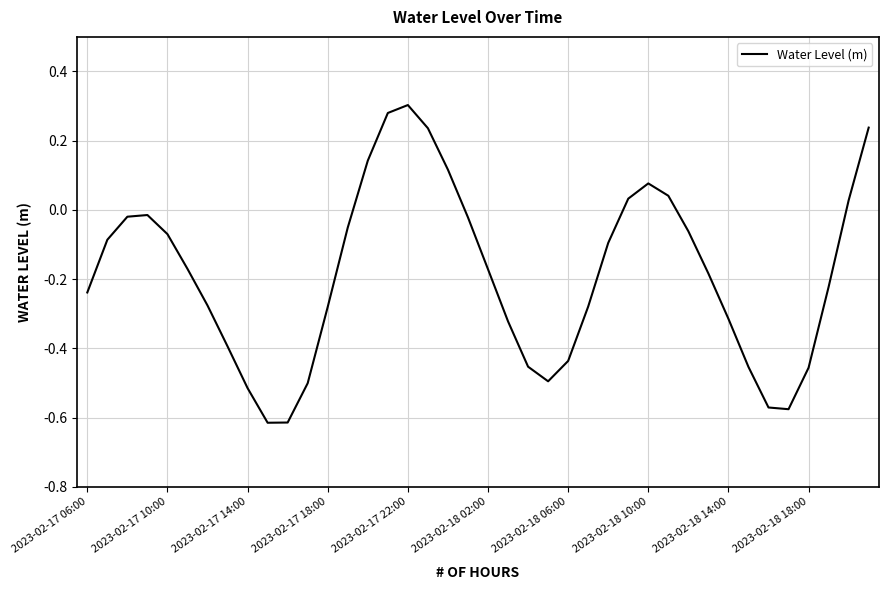

What is the difference between the maximum and minimum values?

0.9